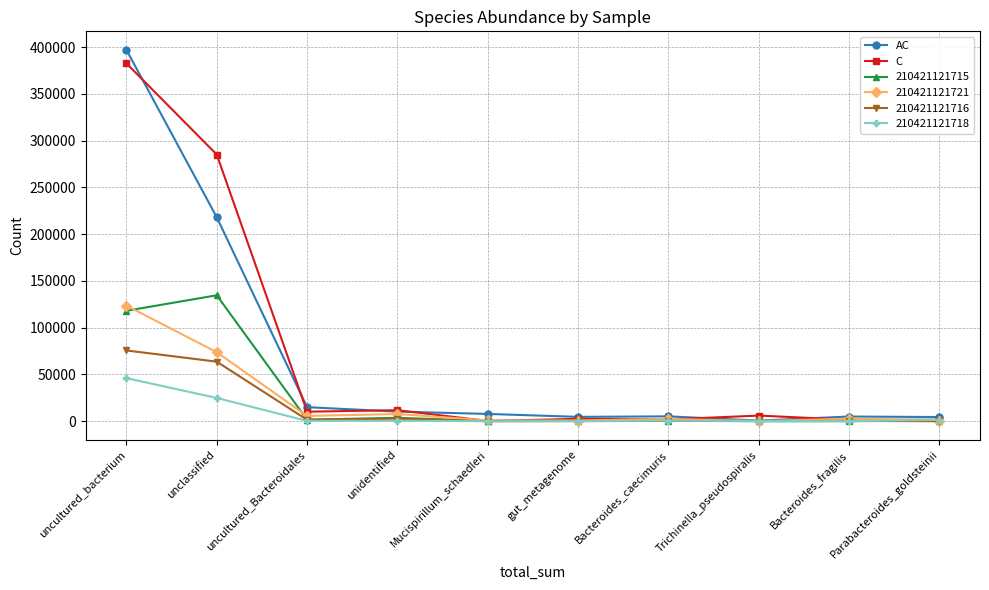

What is the label of the 8th point from the left?

Trichinella_pseudospiralis